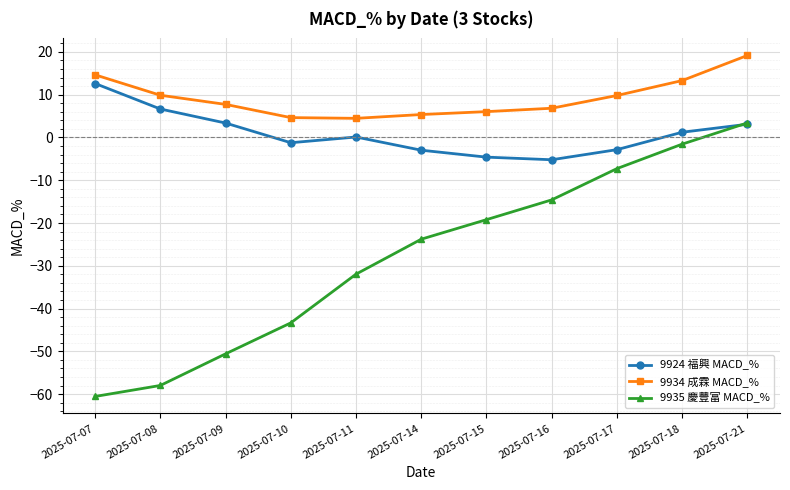

The value of 9934 成霖 MACD_% at 2025-07-09 is 3.8. True or false?

False